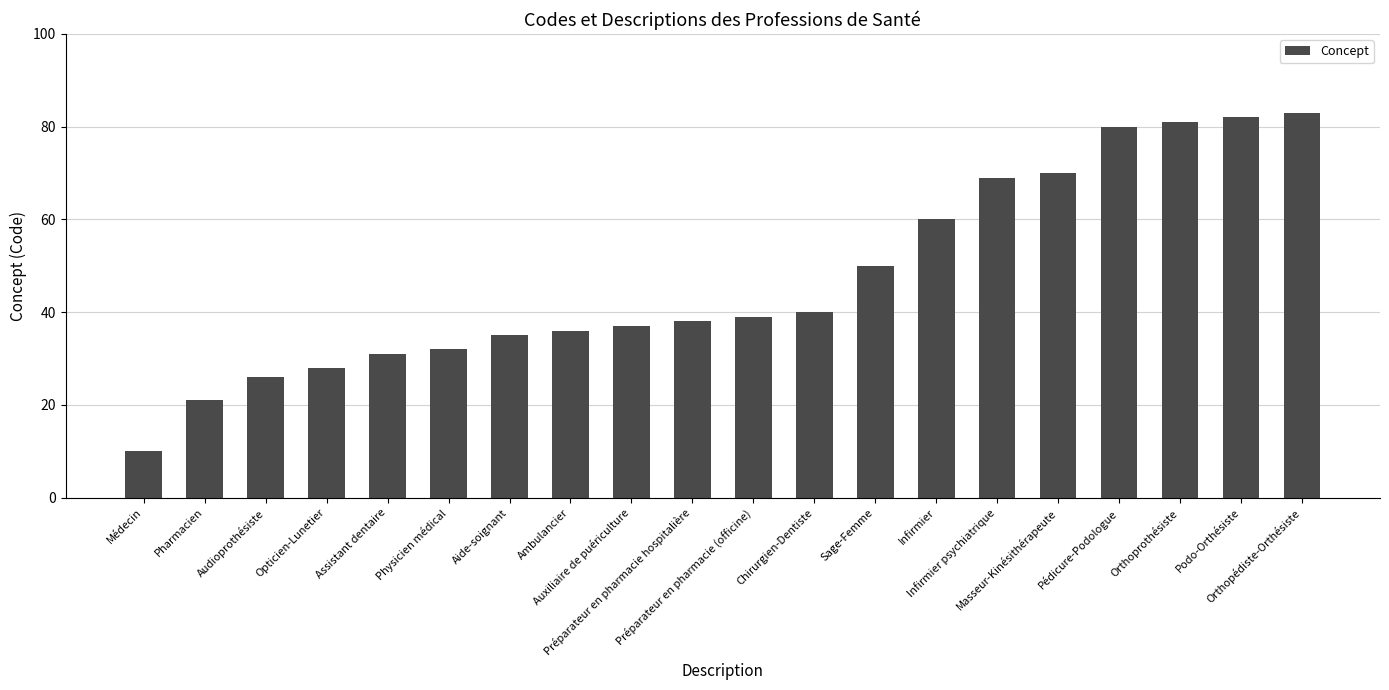

What is the sum of all values?

948